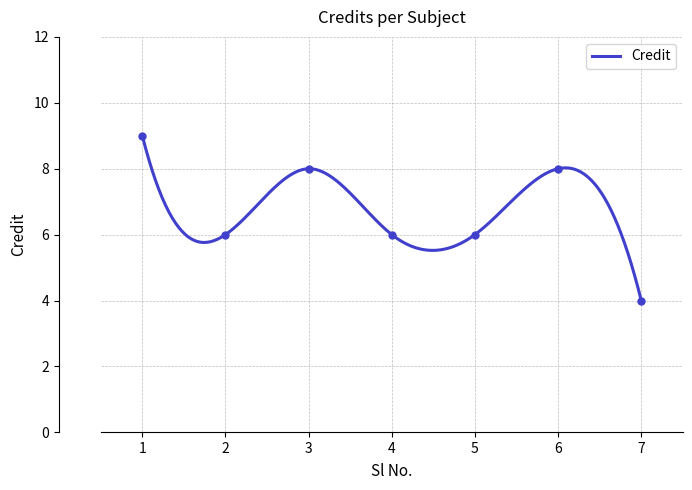

Reading left to right, list all the values displayed in this chart.

9	6	8	6	6	8	4